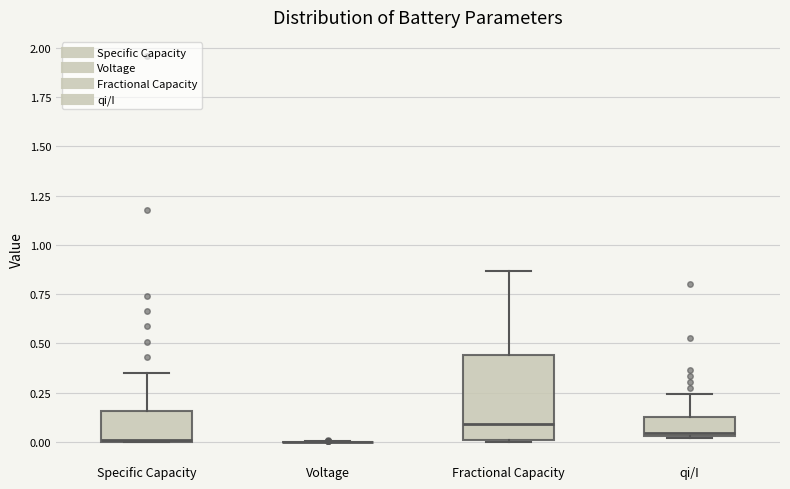

Reading left to right, transcribe this box plot: for each box, give where its median line is, the range the box spans, and where its two whiskers end, as read against the y-axis. The values are not printed on the chart, so give them approximately, as read against the axis.

Specific Capacity: median 0.00, box 0.00 to 0.15, whiskers 0.00 to 0.35
Voltage: box collapsed to a line at 0.00, whiskers 0.00 to 0.00
Fractional Capacity: median 0.10, box 0.00 to 0.45, whiskers 0.00 to 0.85
qi/I: median 0.05 (just above the box's lower edge), box 0.05 to 0.10, whiskers 0.00 to 0.25